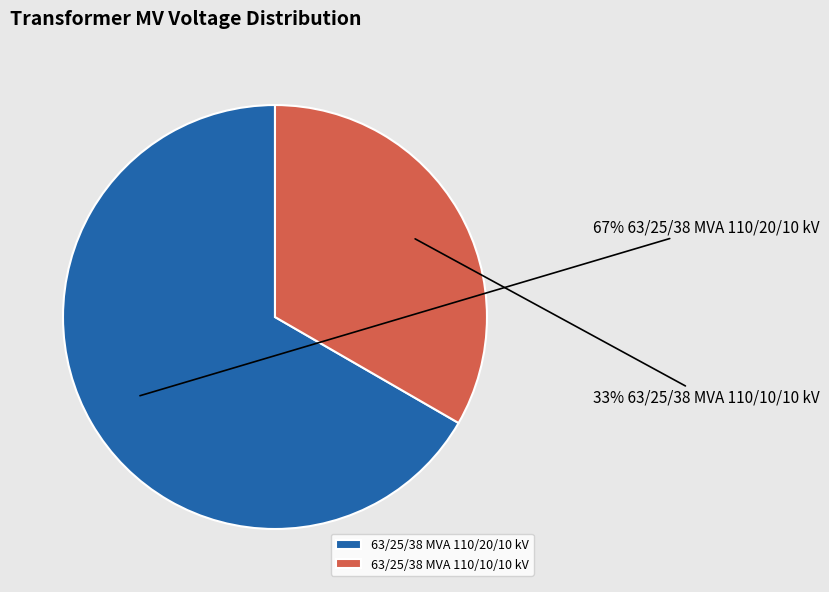

Is there a majority slice in this chart?

Yes